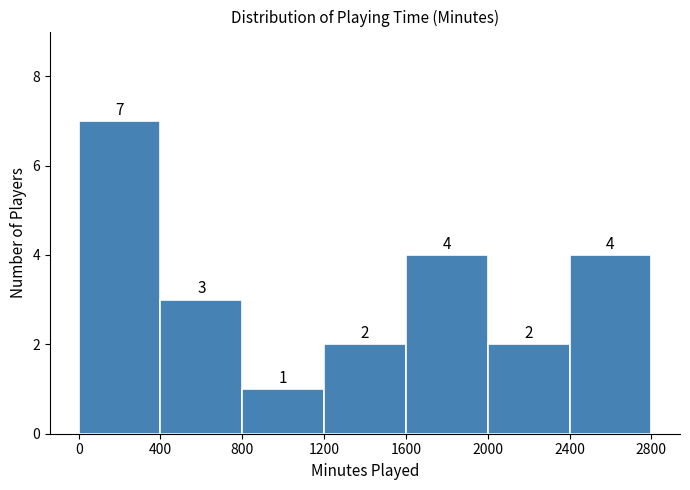

Reading left to right, list every bar in this chart as the range it spans on the x-axis followed by its height.

0 to 400: 7
400 to 800: 3
800 to 1200: 1
1200 to 1600: 2
1600 to 2000: 4
2000 to 2400: 2
2400 to 2800: 4